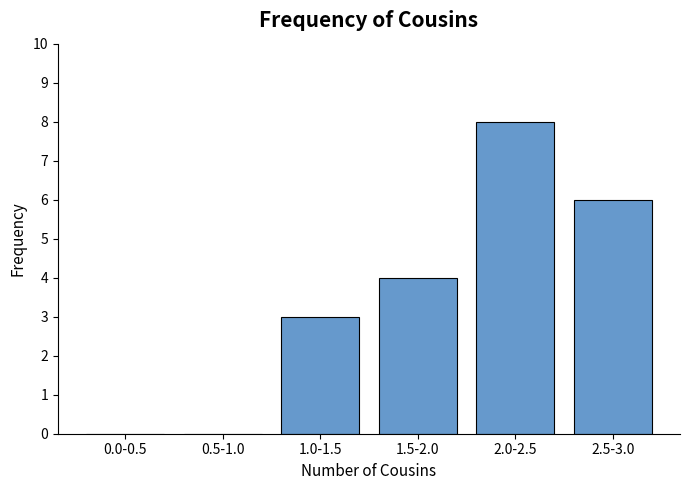

Reading left to right, transcribe all the data shown in this chart.

0.0-0.5=0	0.5-1.0=0	1.0-1.5=3	1.5-2.0=4	2.0-2.5=8	2.5-3.0=6